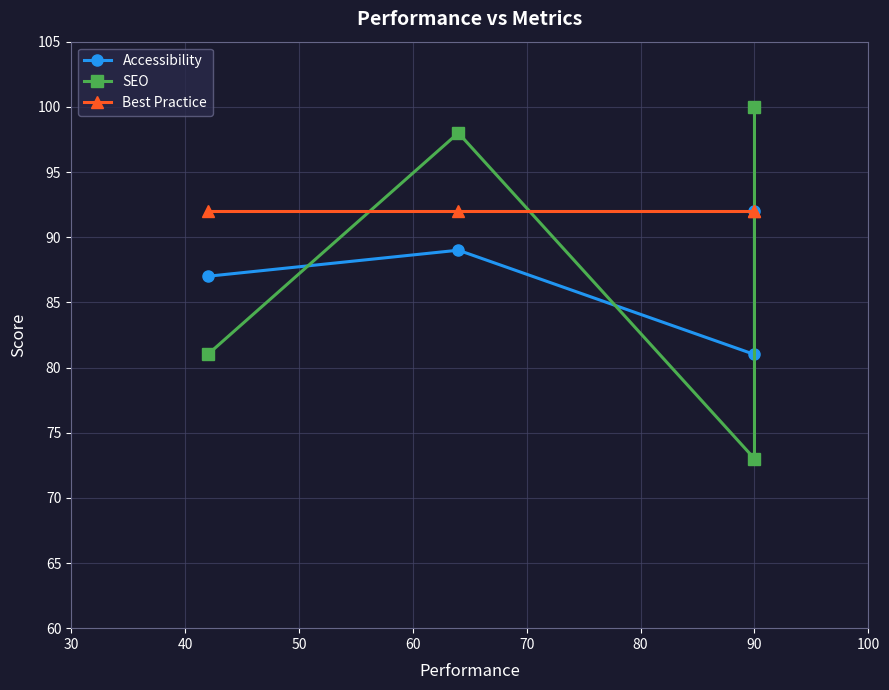

Between 30 and 40, which is larger?

40